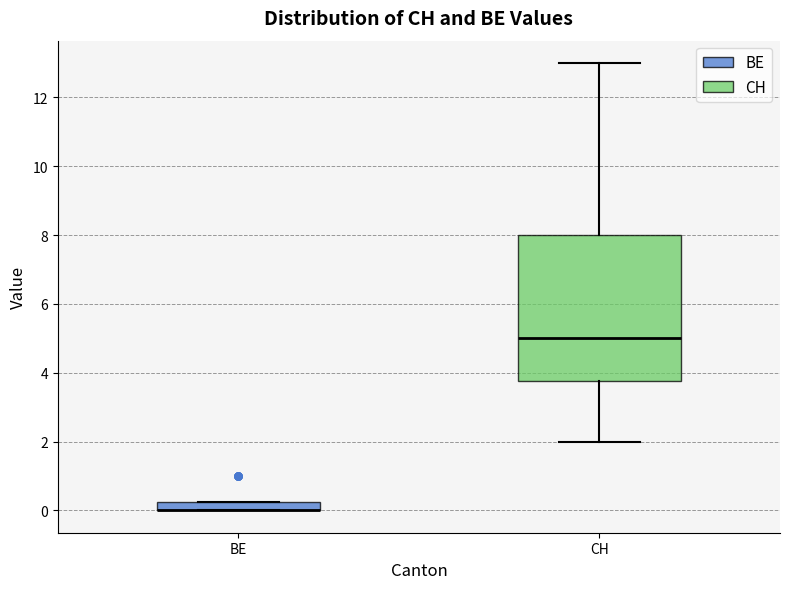

Which box is the tallest, from its lower edge to its upper edge?

CH